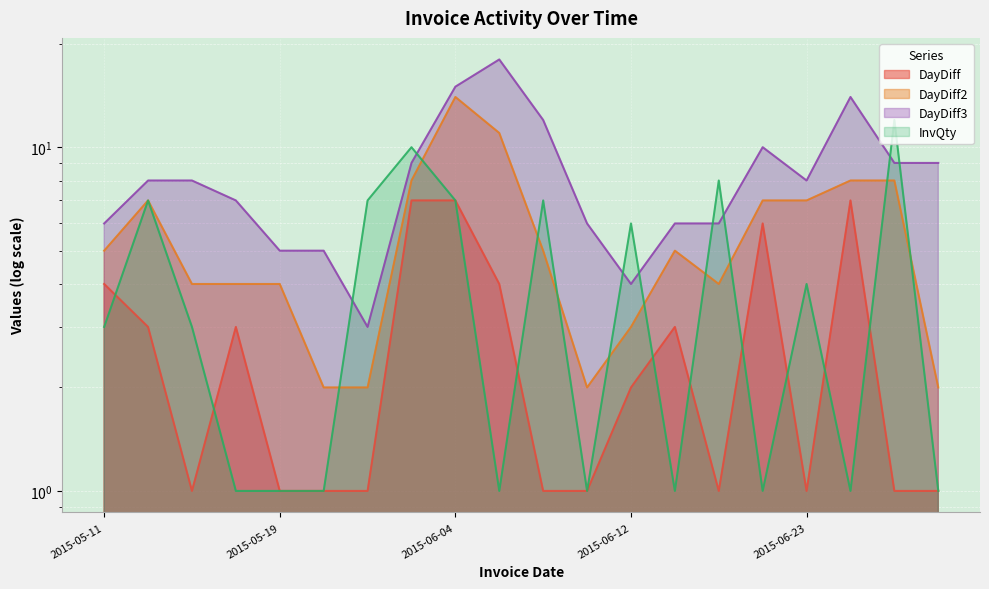

How many data points in DayDiff2 are above 5?

8